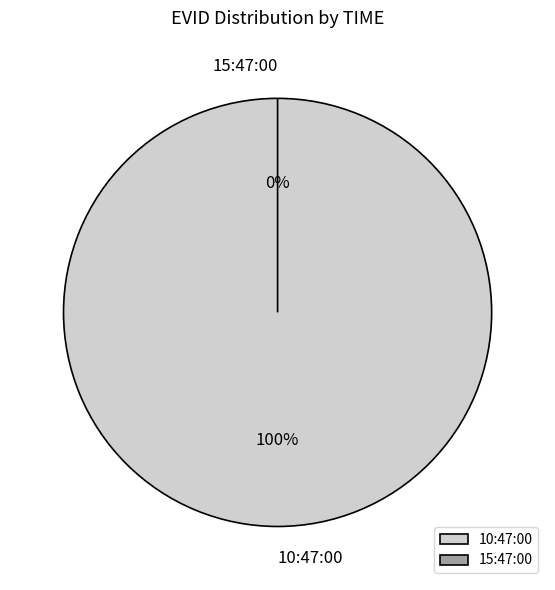

To the nearest percent, what is the difference between the 15:47:00 and 10:47:00 slice percentages?

100%